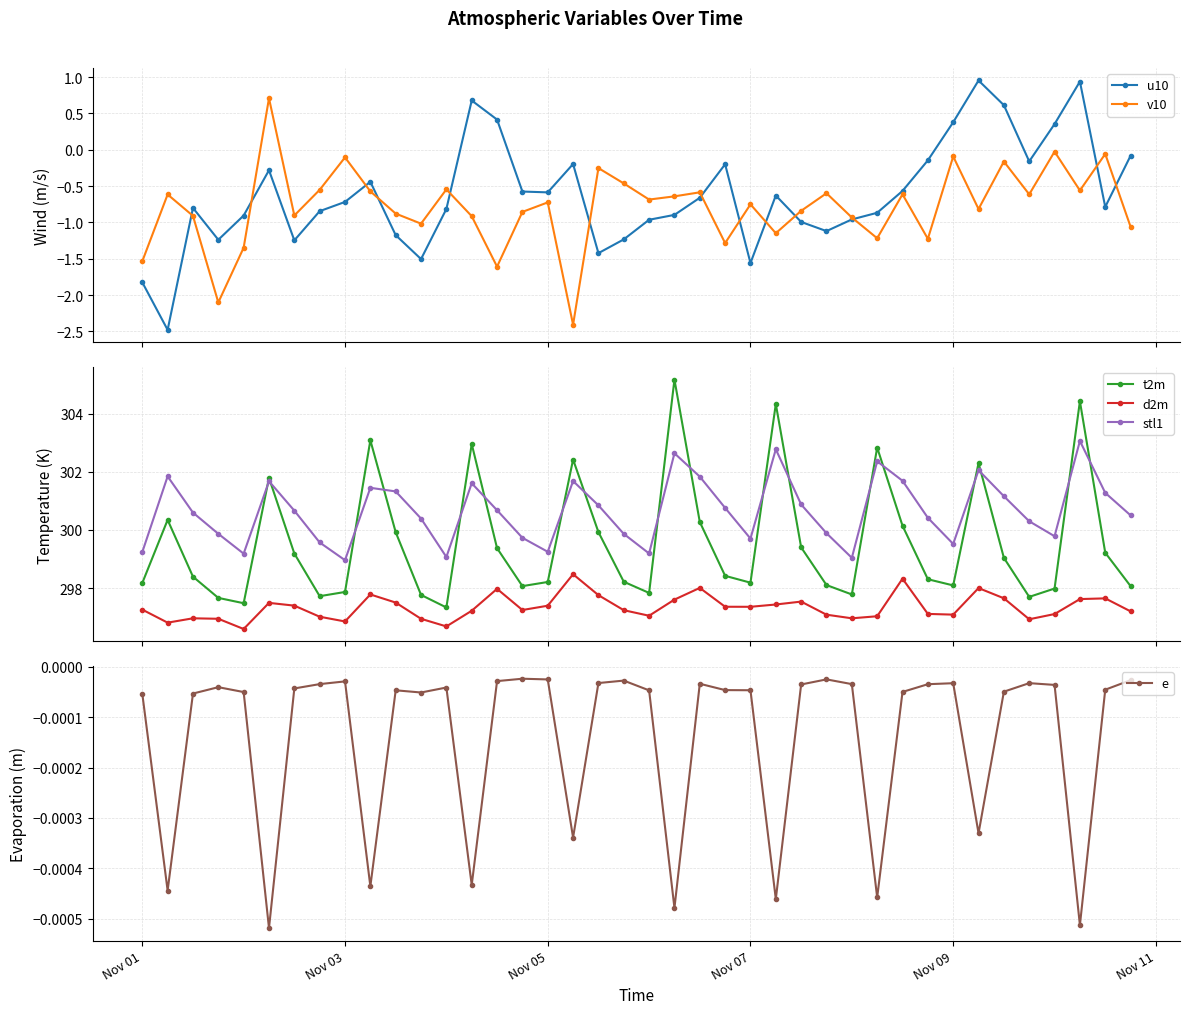

In v10, how many points are higher than both neighbors (excluding endpoints)?

14